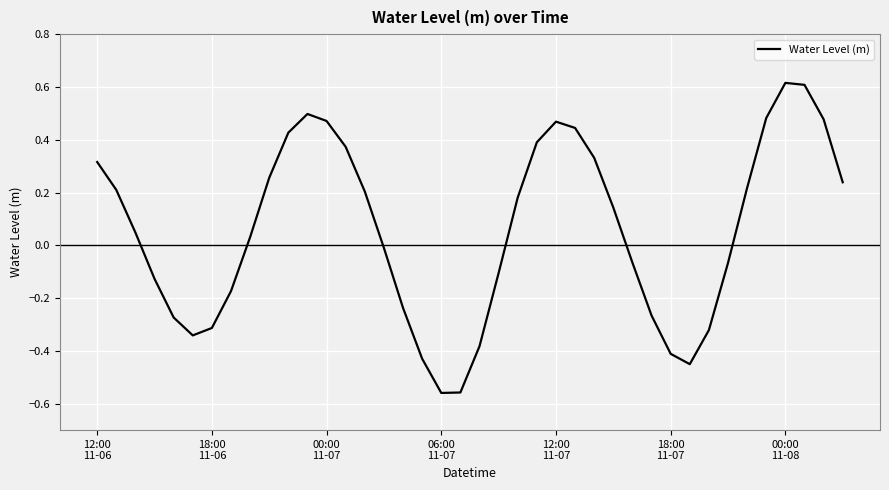

What is the difference between the maximum and minimum values?

1.2